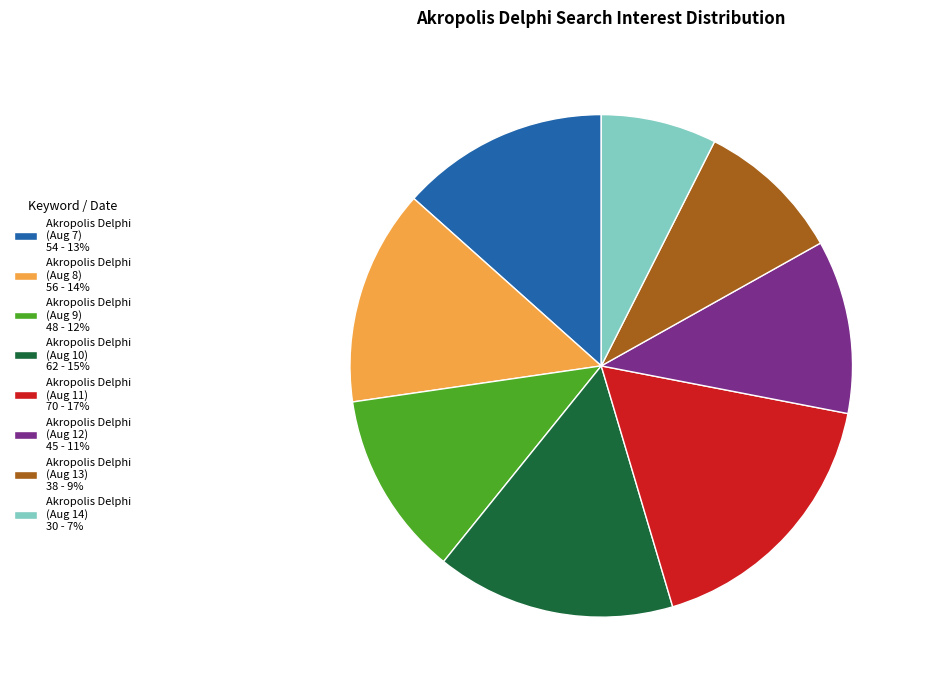

How many slices are in this pie chart?

8